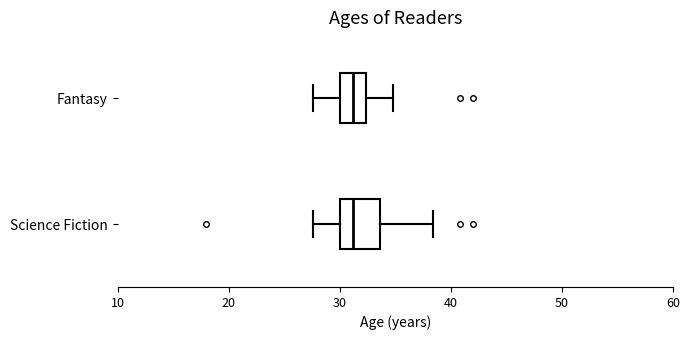

Comparing the boxes themselves (not the whiskers), which one is the widest?

Science Fiction